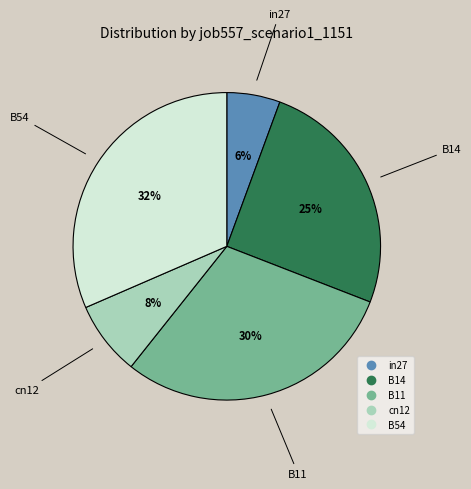

To the nearest percent, what is the difference between the largest and smallest slice percentages?

26%